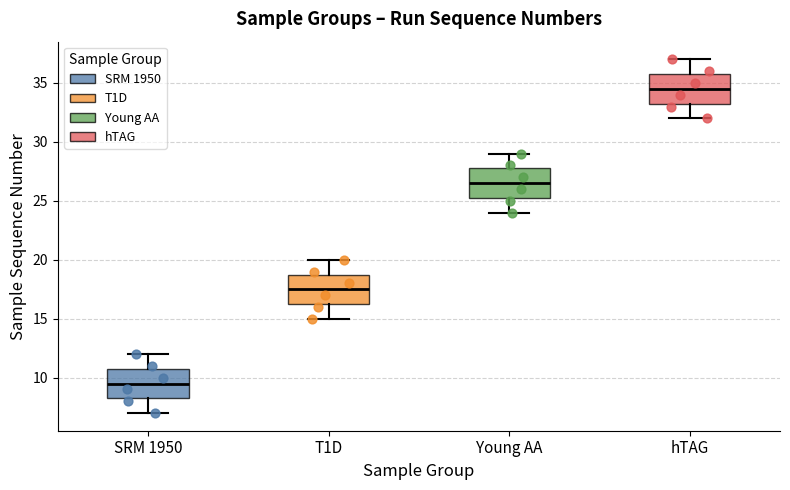

Reading left to right, transcribe this box plot: for each box, give where its median line is, the range the box spans, and where its two whiskers end, as read against the y-axis. The values are not printed on the chart, so give them approximately, as read against the axis.

SRM 1950: median 9.5, box 8.5 to 11.0, whiskers 7.0 to 12.0
T1D: median 17.5, box 16.5 to 19.0, whiskers 15.0 to 20.0
Young AA: median 26.5, box 25.5 to 28.0, whiskers 24.0 to 29.0
hTAG: median 34.5, box 33.5 to 36.0, whiskers 32.0 to 37.0